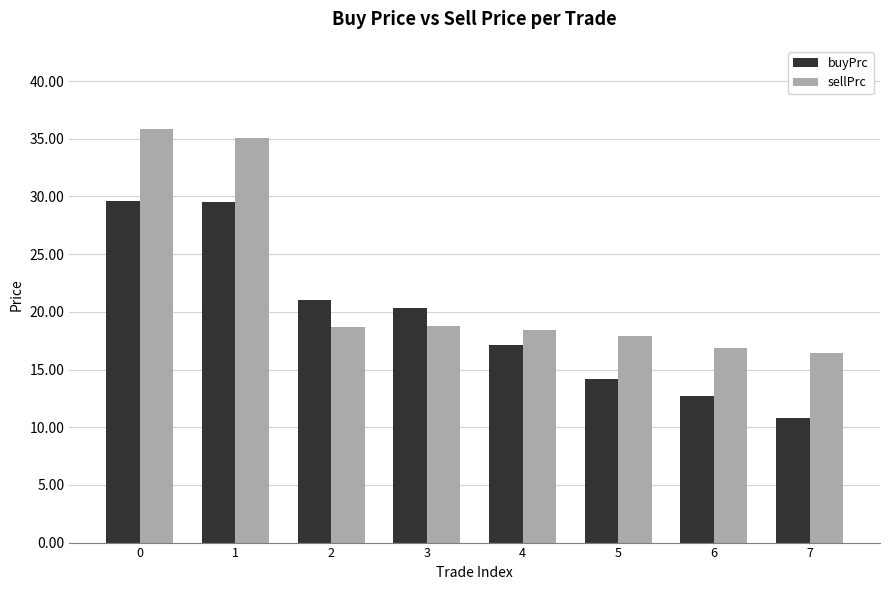

What is the maximum value shown in the chart?

35.9